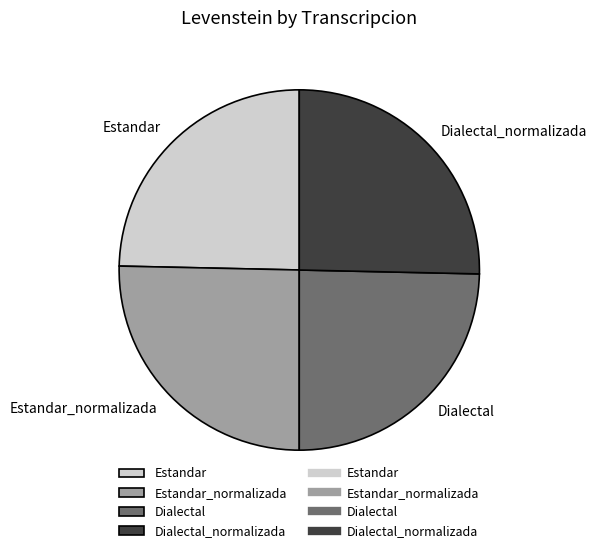

Between Dialectal_normalizada and Dialectal, which is larger?

Dialectal_normalizada